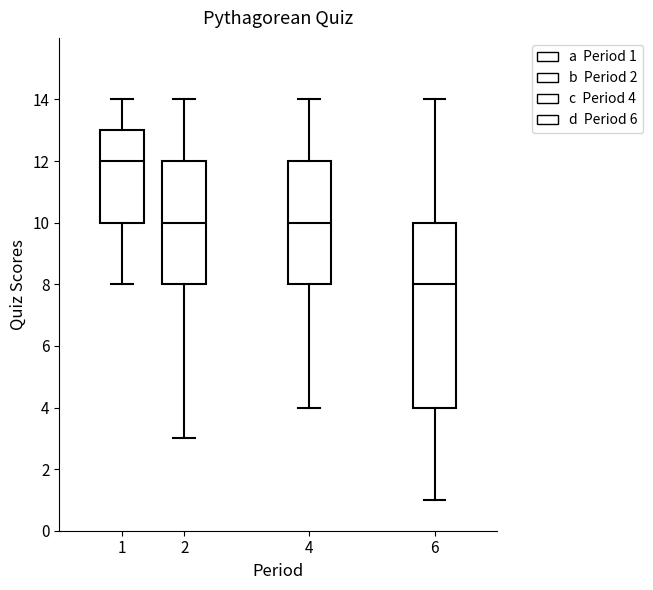

Comparing the boxes themselves (not the whiskers), which one is the tallest?

6